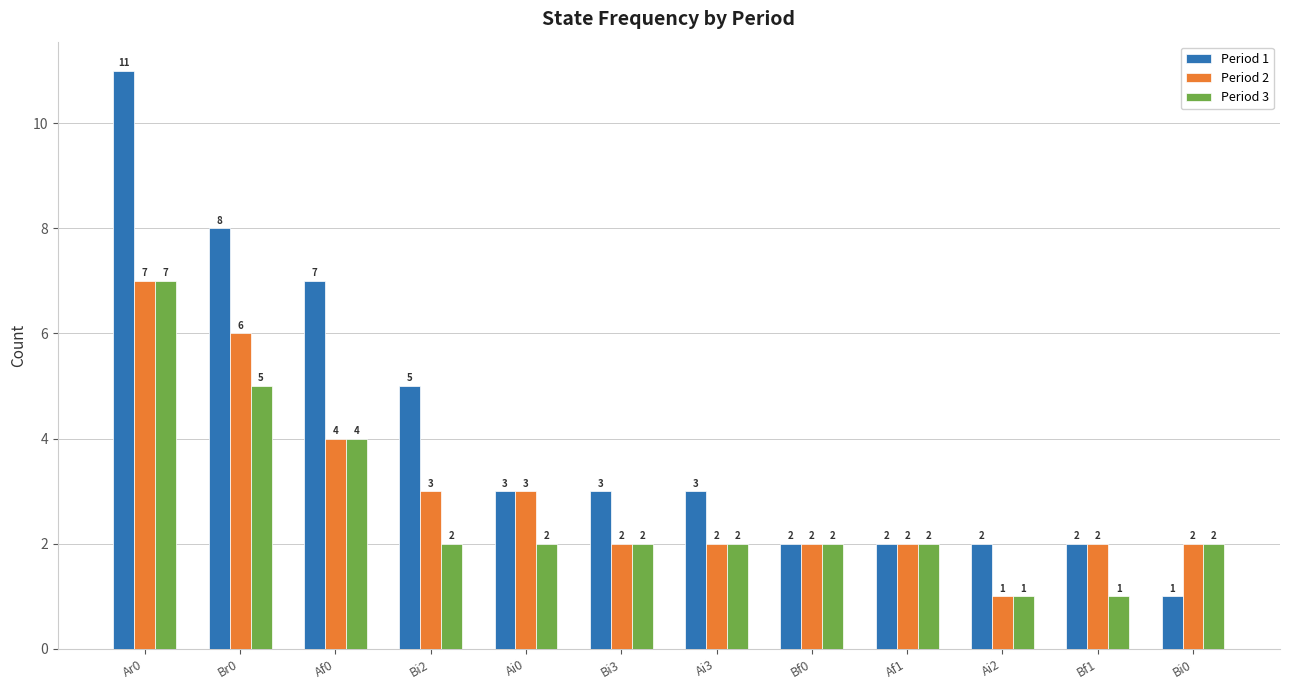

Reading right to left, extract all data points from this chart.

Period 1: 1	2	2	2	2	3	3	3	5	7	8	11
Period 2: 2	2	1	2	2	2	2	3	3	4	6	7
Period 3: 2	1	1	2	2	2	2	2	2	4	5	7